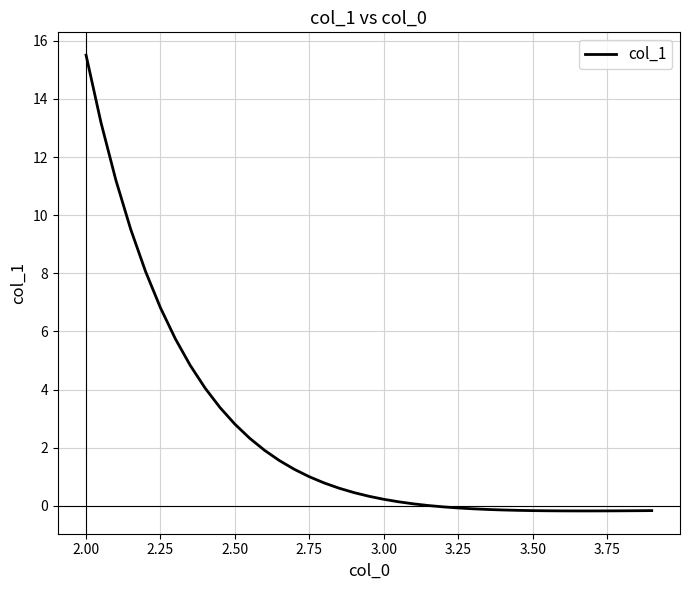

What is the maximum value shown in the chart?

15.5